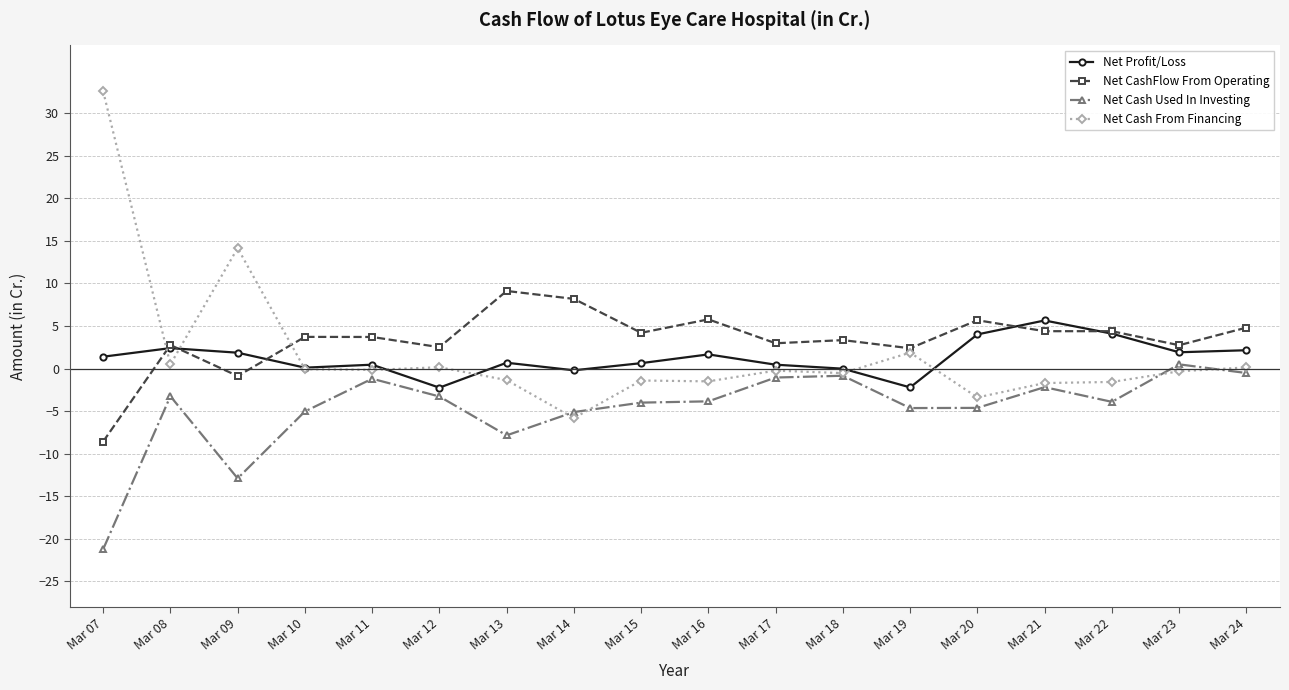

What value does the Net Cash From Financing series have at Mar 22?

-1.6